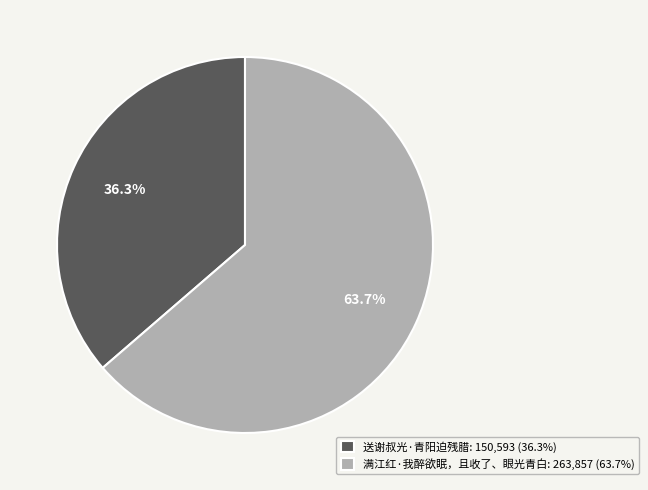

Is it true that 满江红·我醉欲眠，且收了、眼光青白 is 64% of the pie?

True